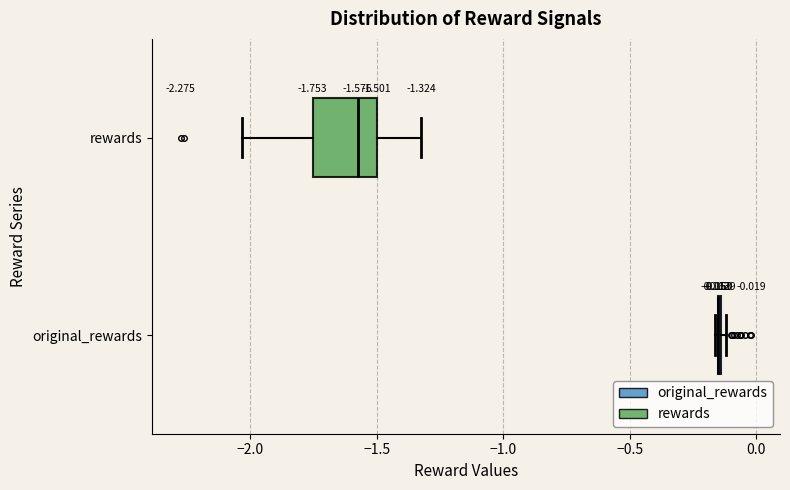

Comparing the boxes themselves (not the whiskers), which one is the widest?

rewards